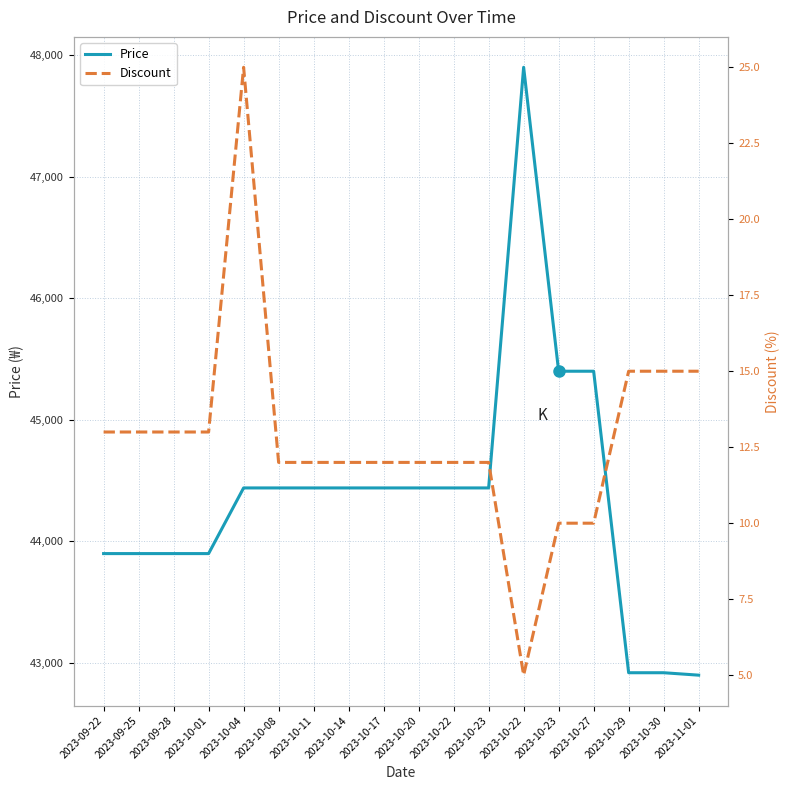

At how many categories does at least one series exceed 32630?

18